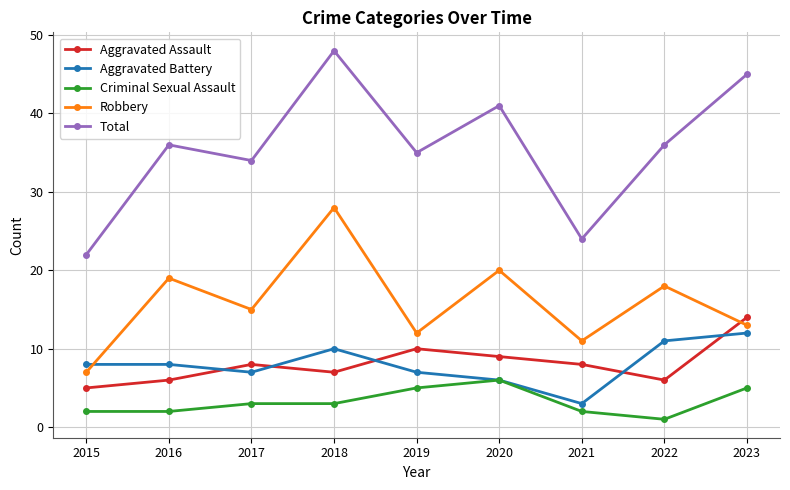

True or false: Total and Aggravated Battery cross at least once.

False